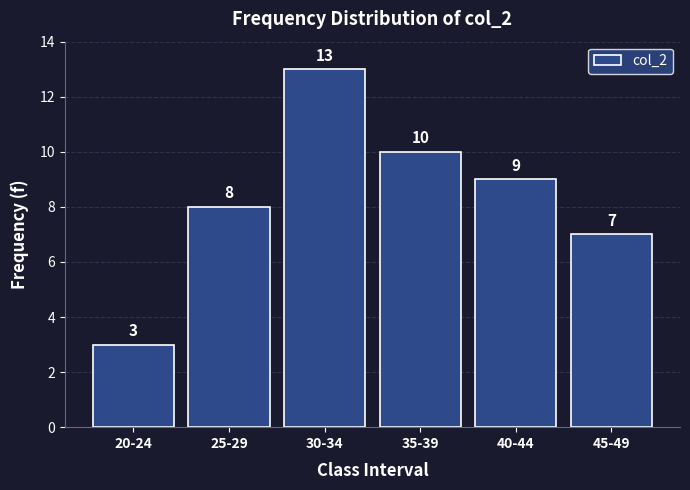

Reading right to left, extract all data points from this chart.

7	9	10	13	8	3